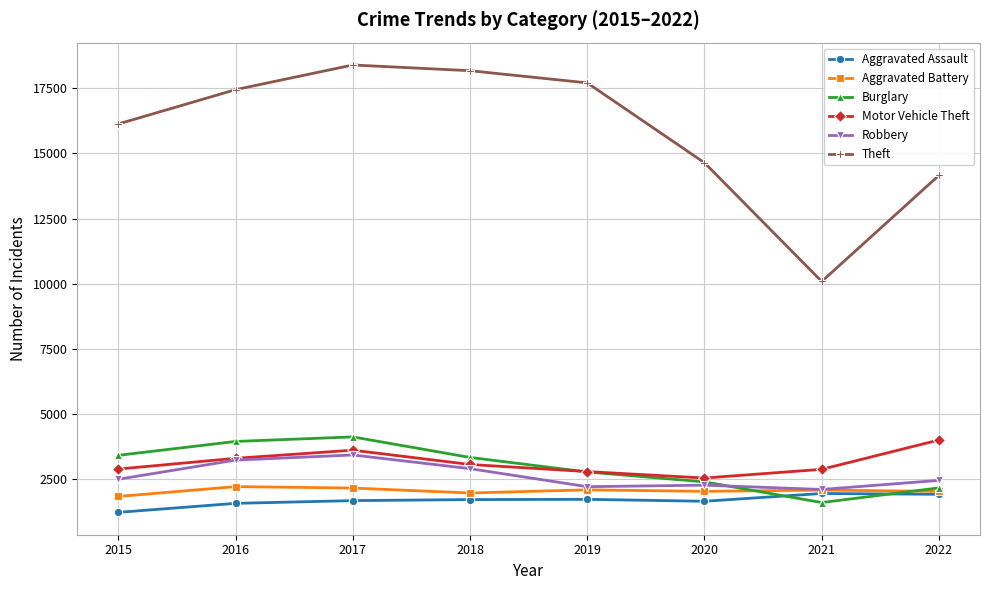

The value of Theft at 2022 is 20535. True or false?

False